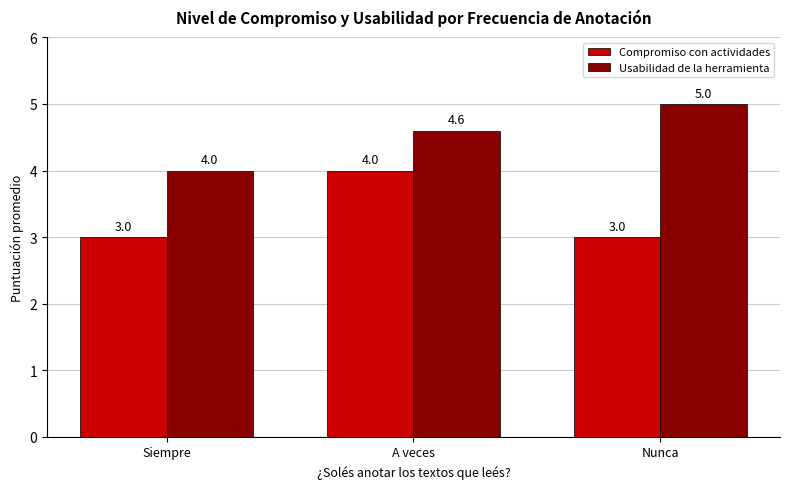

What is the difference between the second highest and minimum values in the Usabilidad de la herramienta series?

0.6